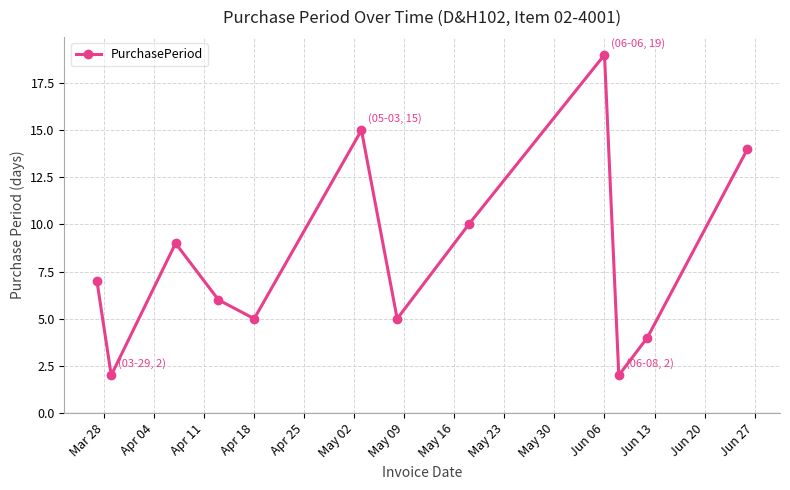

How many points are higher than both their immediate neighbors (excluding endpoints)?

3